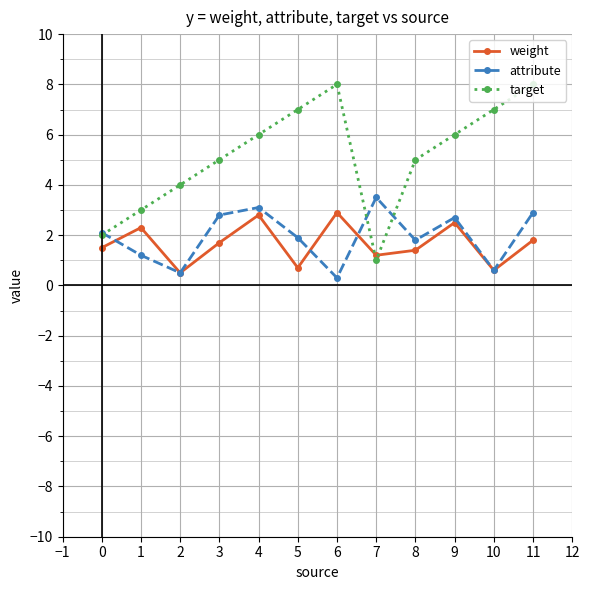

What is the total value across all series at 5?

9.6